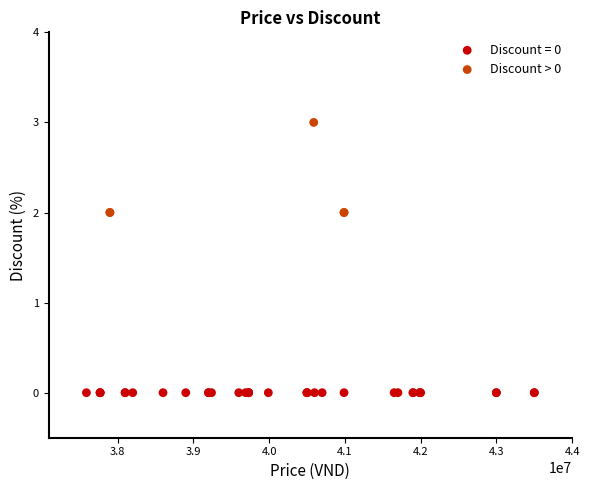

Which series contains the highest Y value?

Discount > 0